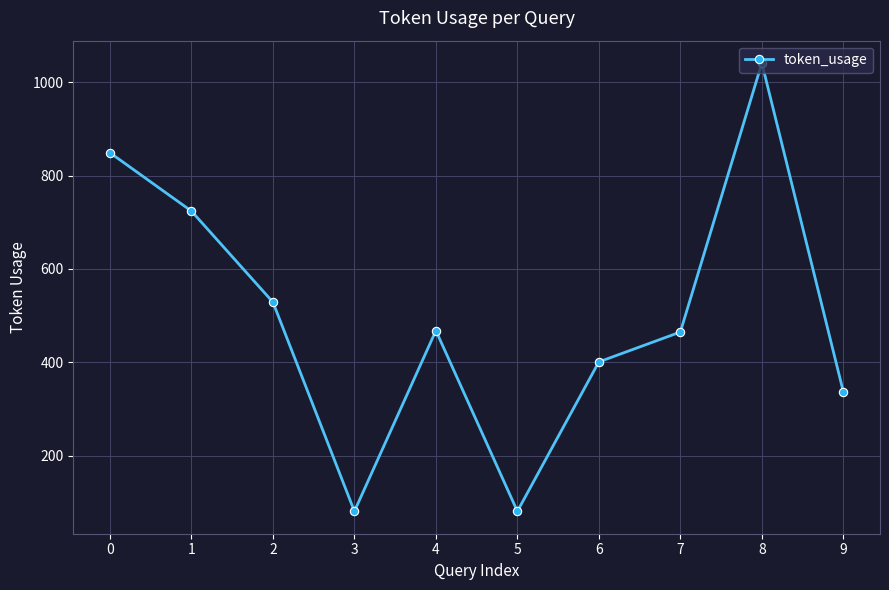

What is the maximum value shown in the chart?

1041